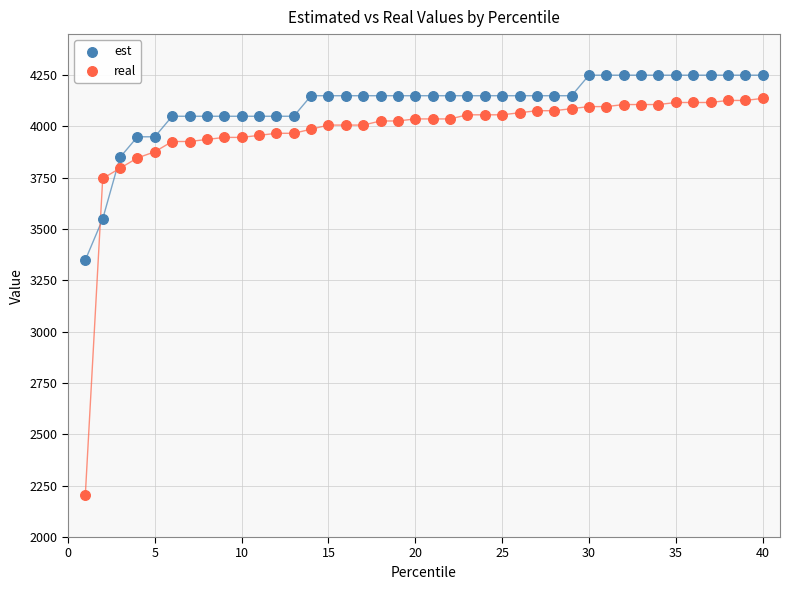

Which series contains the highest Y value?

est